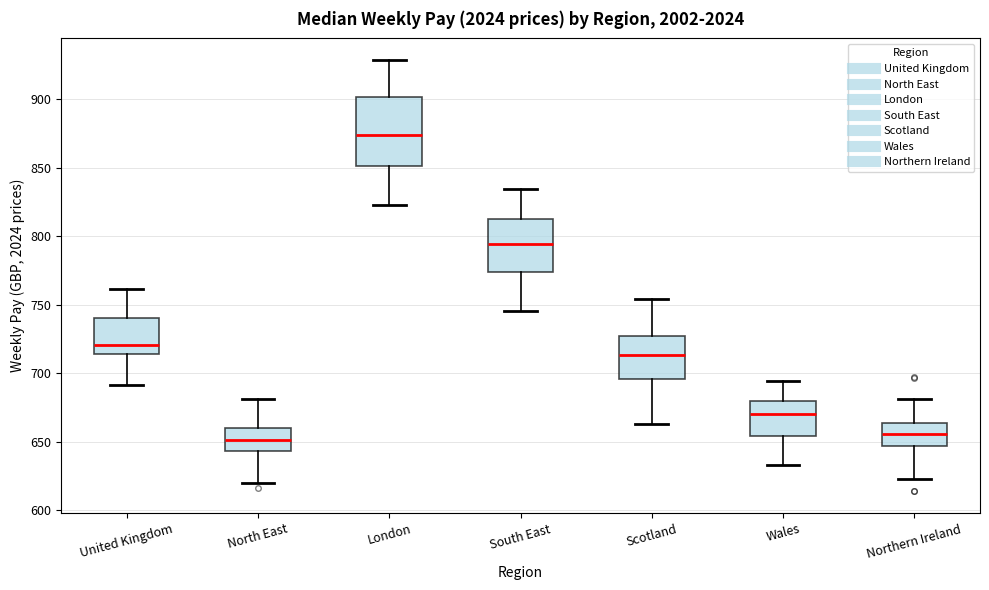

Which box is the tallest, from its lower edge to its upper edge?

London